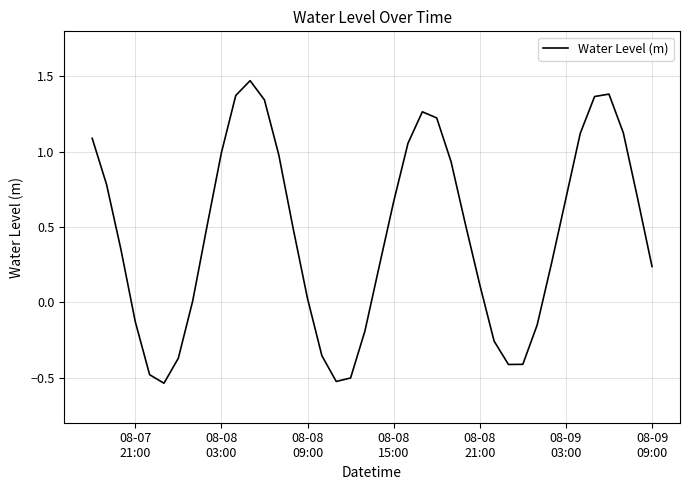

What is the difference between the maximum and minimum values?

2.0